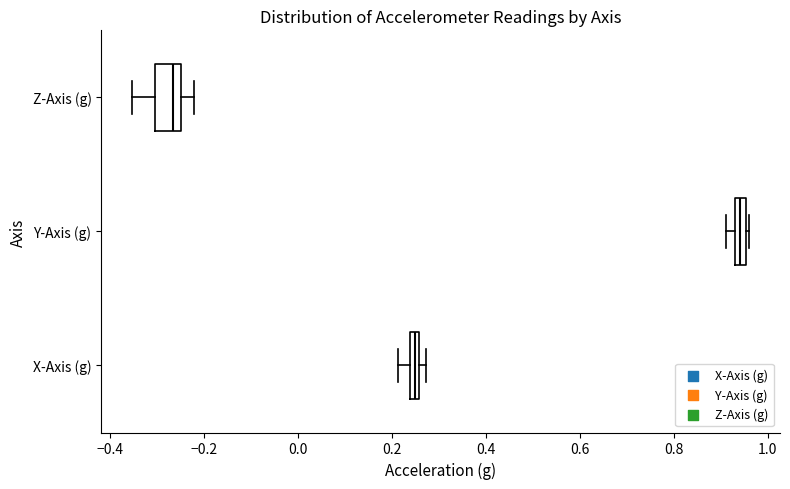

Which box has the furthest to the left median line?

Z-Axis (g)